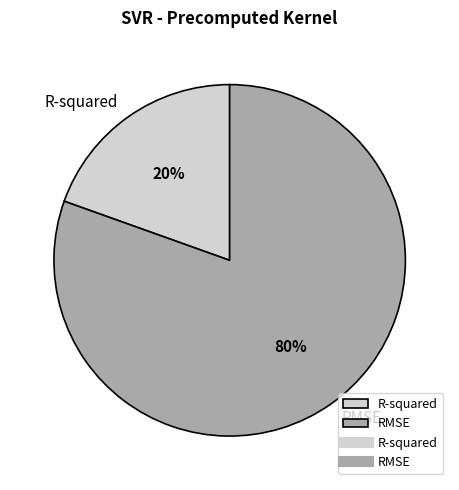

Combined, do RMSE and R-squared account for over 50%?

Yes